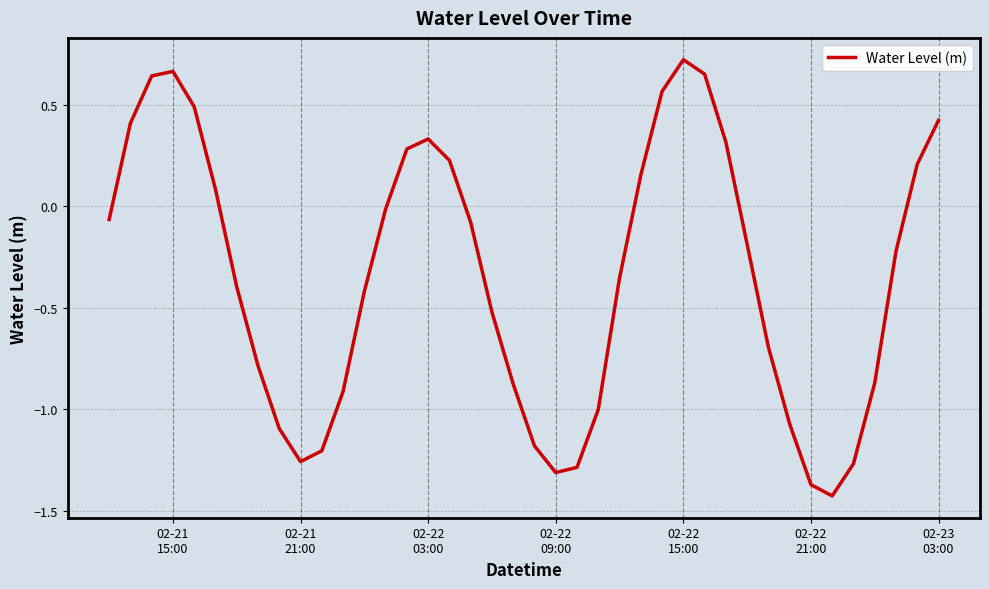

What is the difference between the maximum and minimum values?

2.2